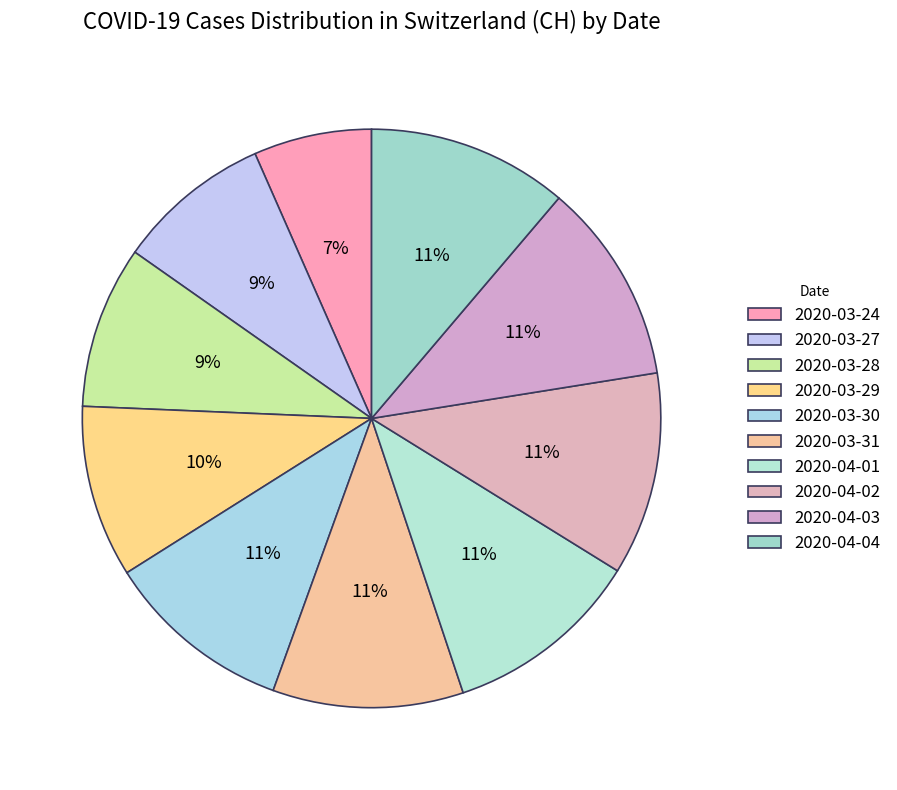

The 2020-04-01 slice represents 24% of the pie. True or false?

False